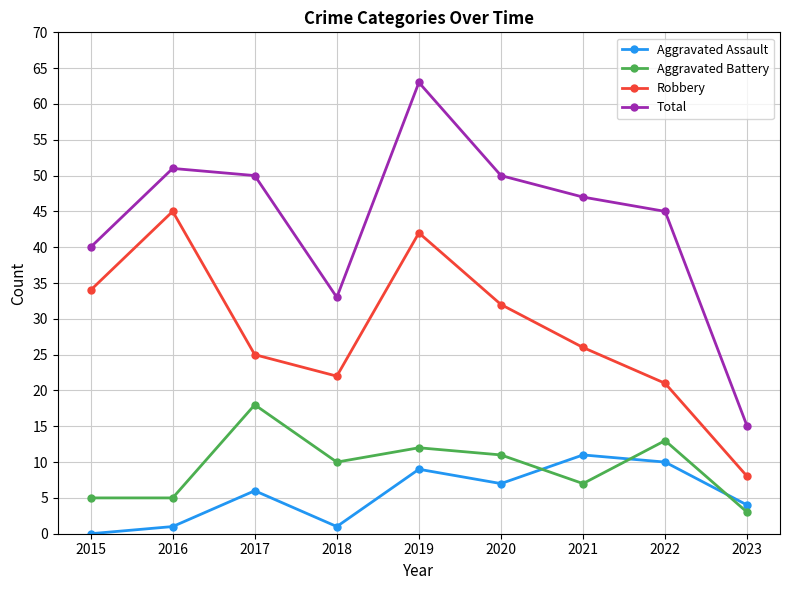

True or false: Aggravated Assault and Aggravated Battery intersect in this chart.

True